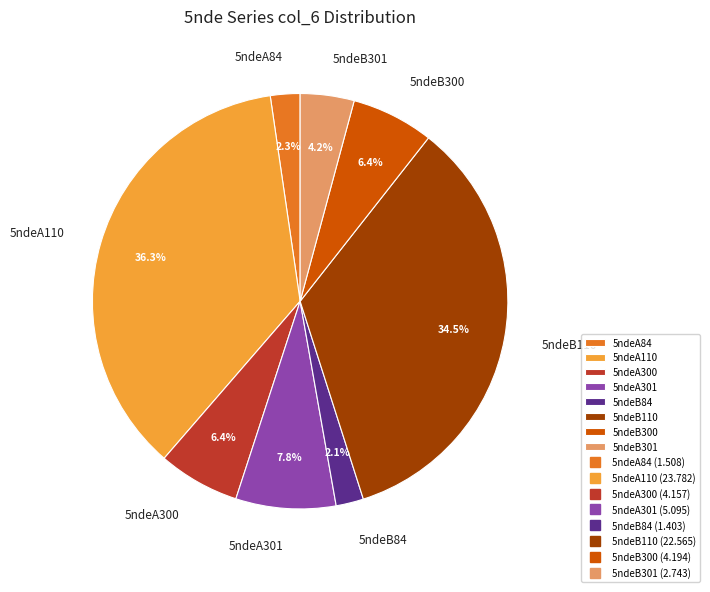

What percentage is the 5ndeA84 slice, to the nearest percent?

2%